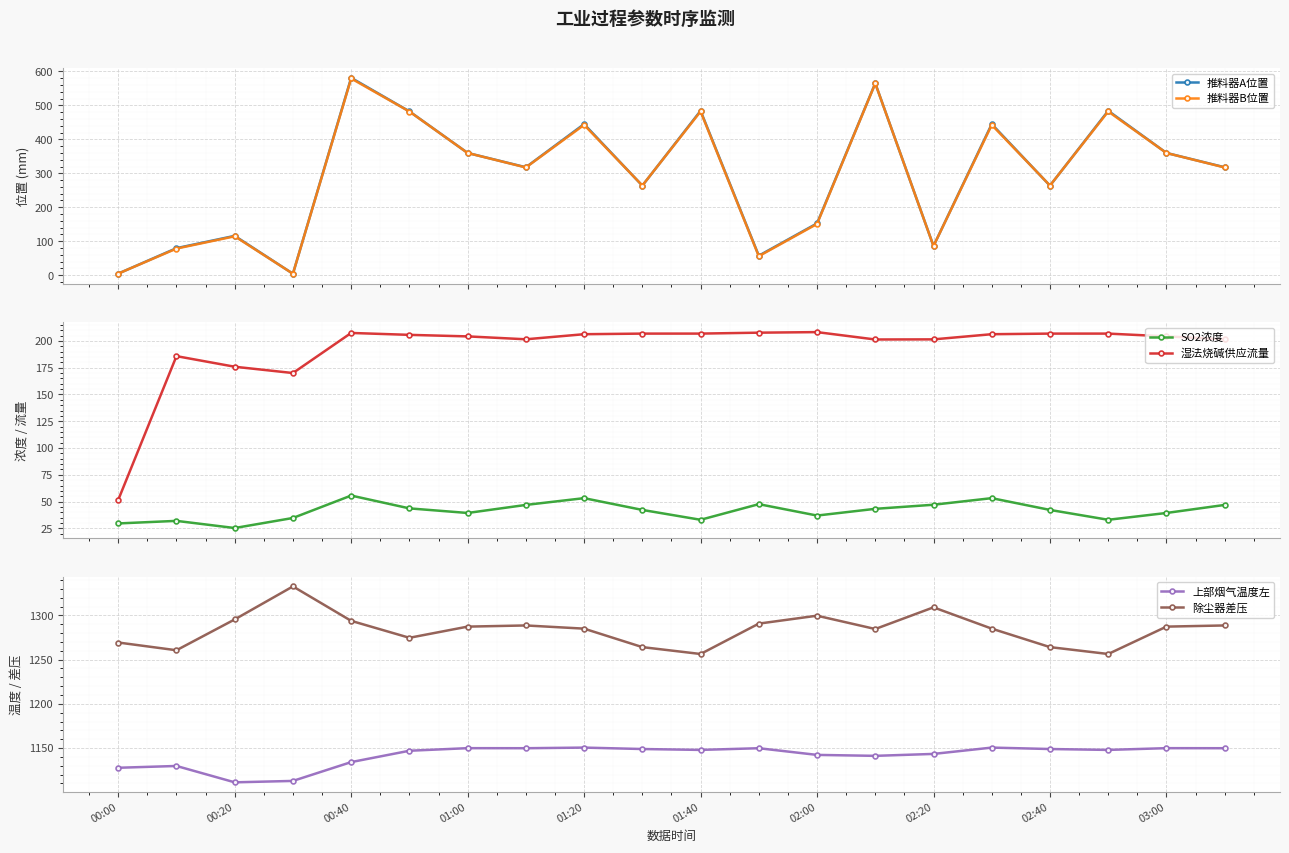

In 推料器B位置, how many points are lower than both neighbors (excluding endpoints)?

6